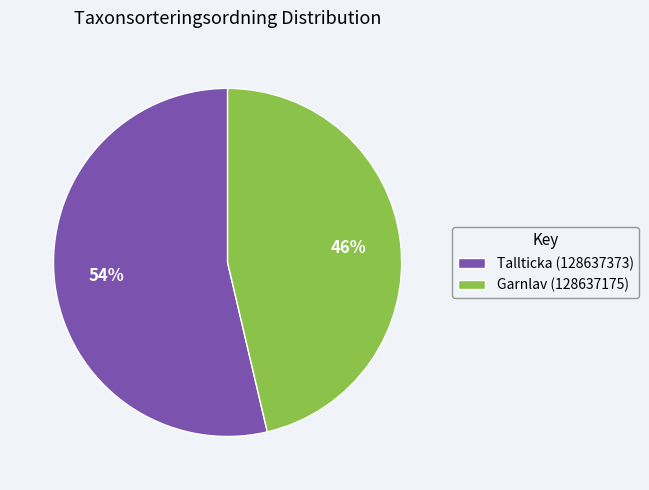

Combined, do Garnlav (128637175) and Tallticka (128637373) account for over 50%?

Yes